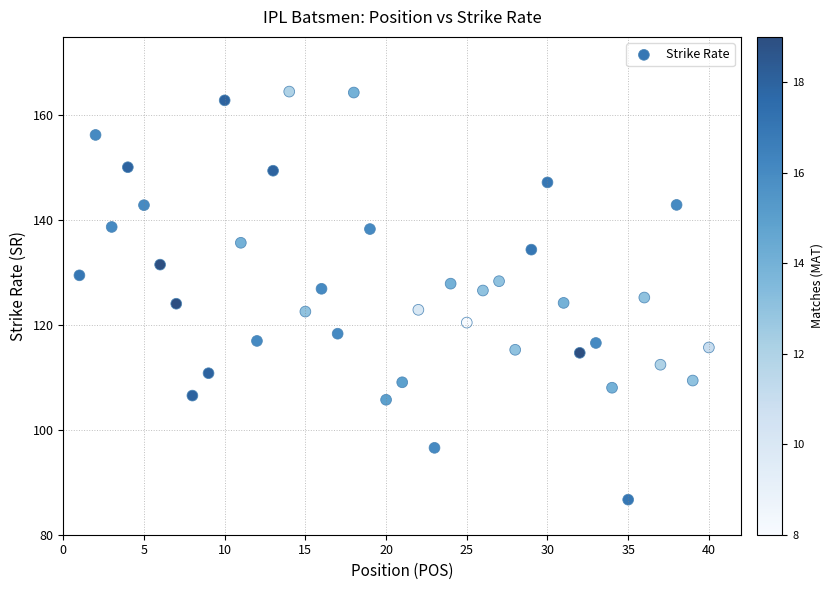

What is the range of X values (max minus min)?

39.0